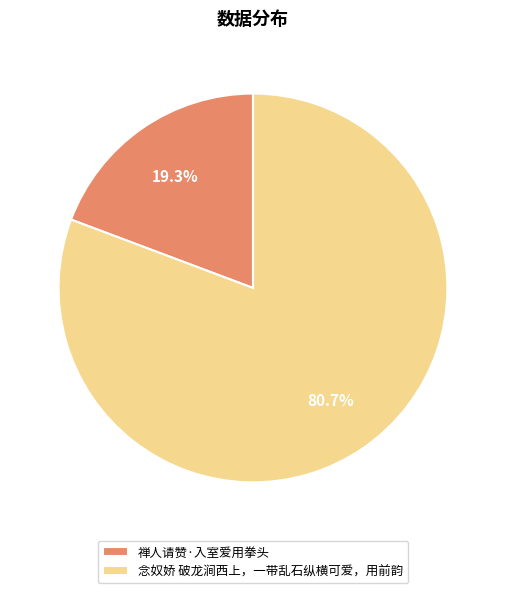

Which category has the biggest portion of the pie?

念奴娇 破龙涧西上，一带乱石纵横可爱，用前韵